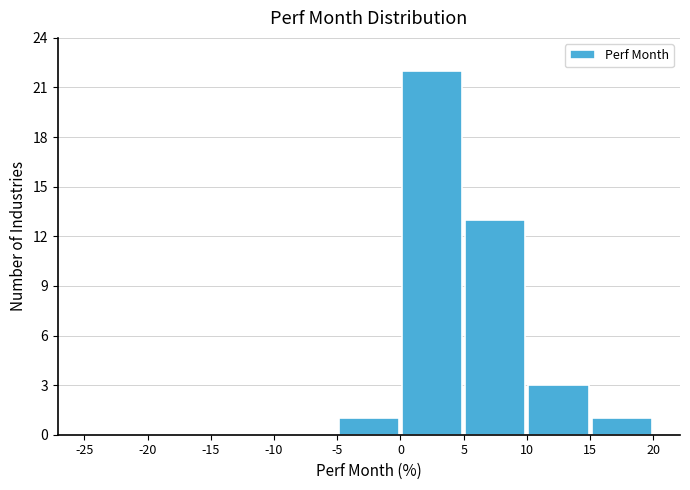

Reading left to right, list every bar in this chart as the range it spans on the x-axis followed by its height. The values are not printed on the chart, so give them approximately, as read against the axis.

-25 to -20: 0
-20 to -15: 0
-15 to -10: 0
-10 to -5: 0
-5 to 0: 1
0 to 5: 22
5 to 10: 13
10 to 15: 3
15 to 20: 1